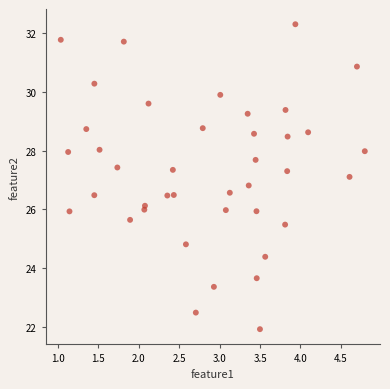

What is the range of X values (max minus min)?

3.8